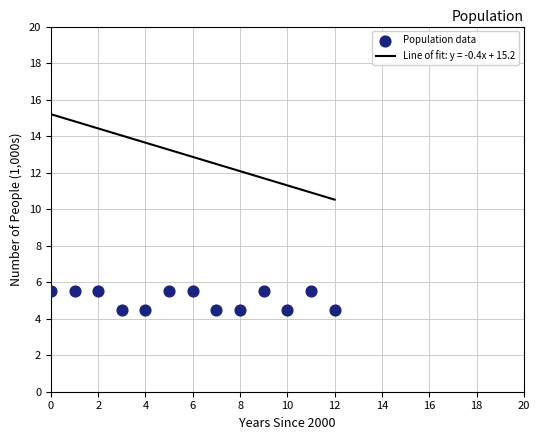

What is the range of Y values (max minus min)?

1.0